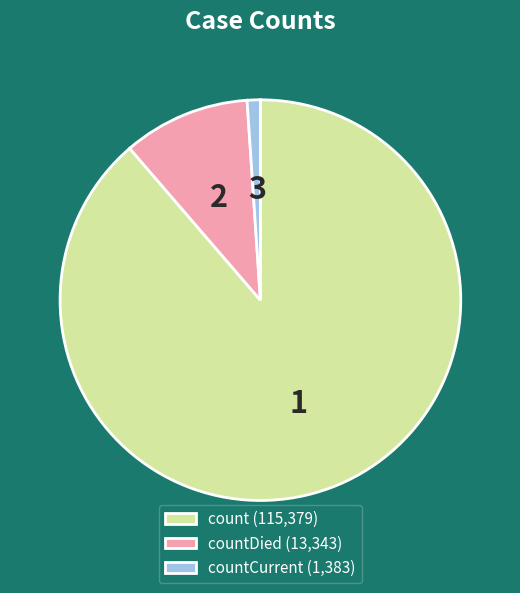

Which slice is the largest?

count (115,379)